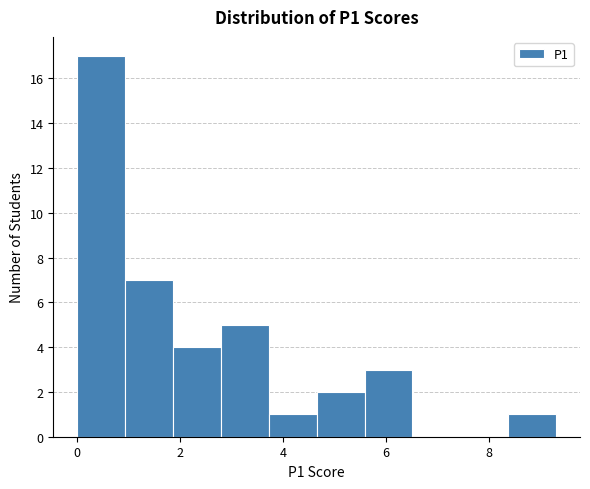

Over which range of the x-axis is the bar tallest?

0.0 to 1.0